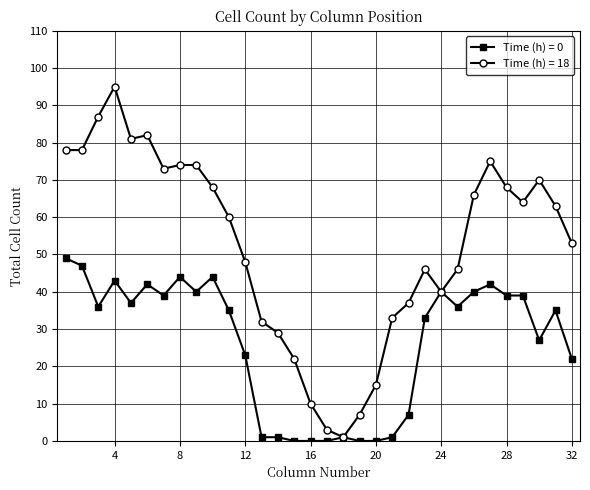

How many distinct data groups are displayed?

2